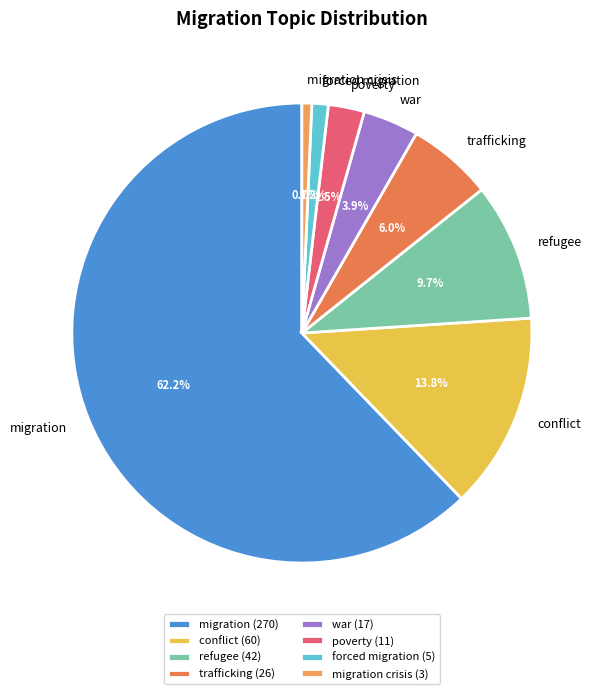

How many slices are in this pie chart?

8